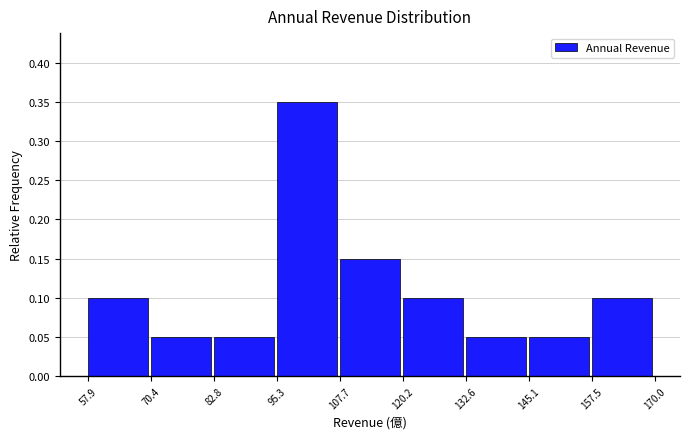

Reading left to right, transcribe this chart: for each bar, give the range it covers on the x-axis and its height. The values are not printed on the chart, so give them approximately, as read against the axis.

57.9 to 70.4: 0.10
70.4 to 82.8: 0.05
82.8 to 95.3: 0.05
95.3 to 107.7: 0.35
107.7 to 120.2: 0.15
120.2 to 132.6: 0.10
132.6 to 145.1: 0.05
145.1 to 157.5: 0.05
157.5 to 170.0: 0.10